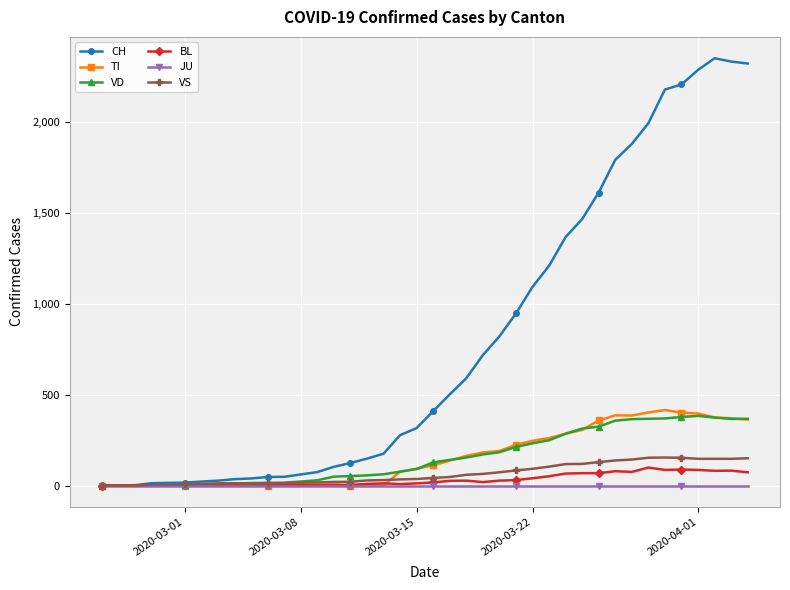

Which series has the largest total across all categories?

CH